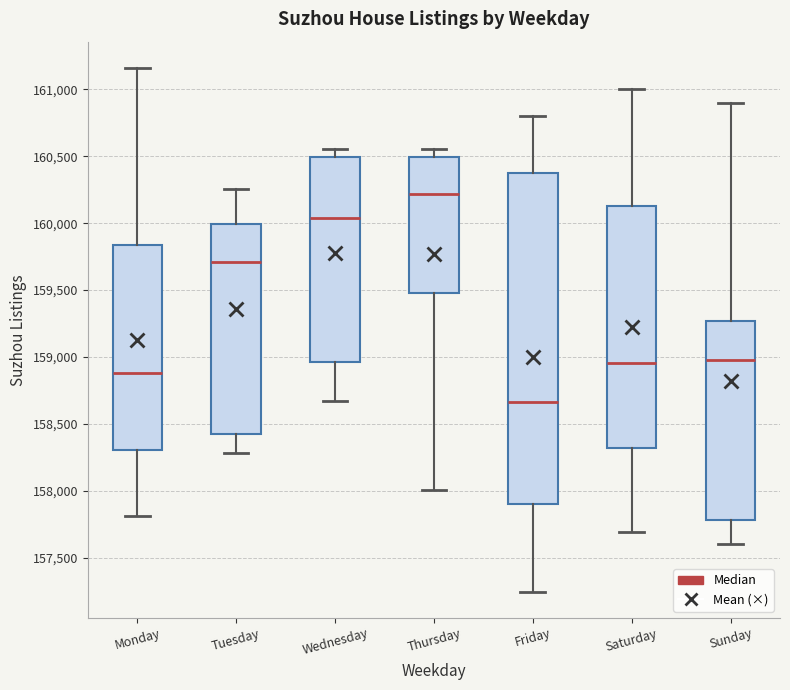

Reading left to right, read every box against the y-axis: the position of its median line, the range the box covers, and the ends of its whiskers. The values are not printed on the chart, so give them approximately, as read against the axis.

Monday: median 158900, box 158300 to 159850, whiskers 157800 to 161150
Tuesday: median 159700, box 158450 to 160000, whiskers 158300 to 160250
Wednesday: median 160050, box 158950 to 160500, whiskers 158650 to 160550
Thursday: median 160200, box 159500 to 160500, whiskers 158000 to 160550
Friday: median 158650, box 157900 to 160350, whiskers 157250 to 160800
Saturday: median 158950, box 158300 to 160150, whiskers 157700 to 161000
Sunday: median 159000, box 157800 to 159250, whiskers 157600 to 160900